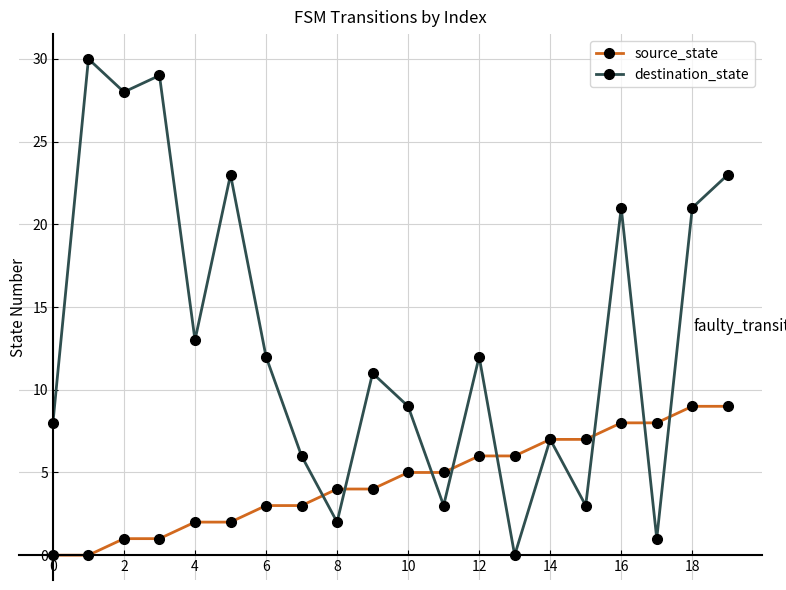

What is the value of the destination_state point at the 10th from the left?

11